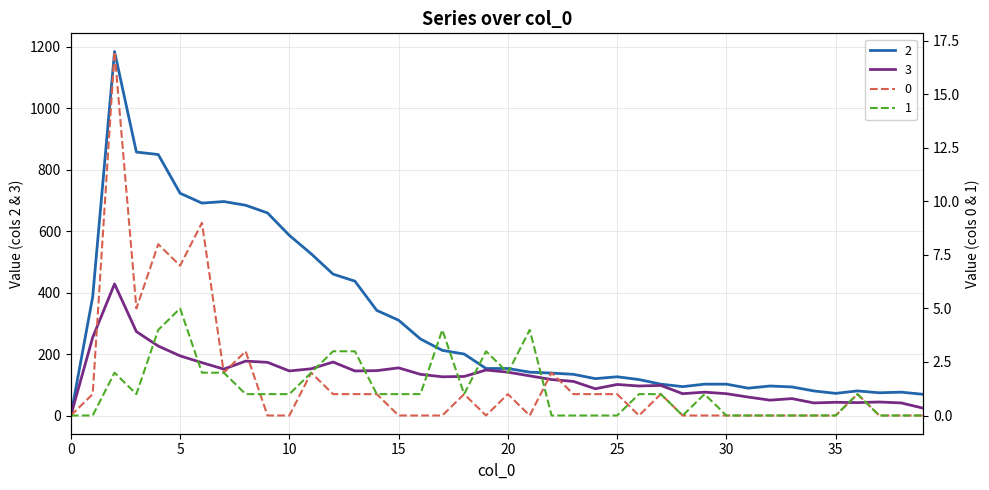

Between which two adjacent categories do 0 and 1 first intersect?

8 and 9